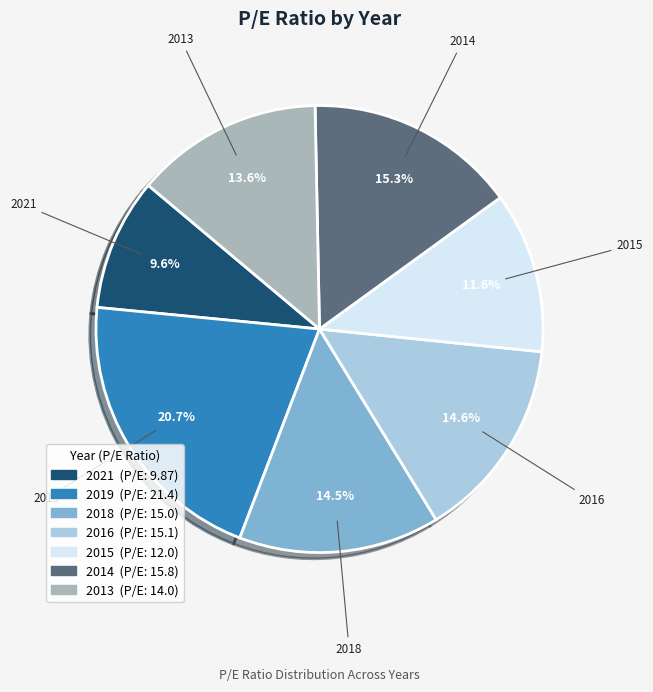

Which has a higher value, 2021 or 2016?

2016